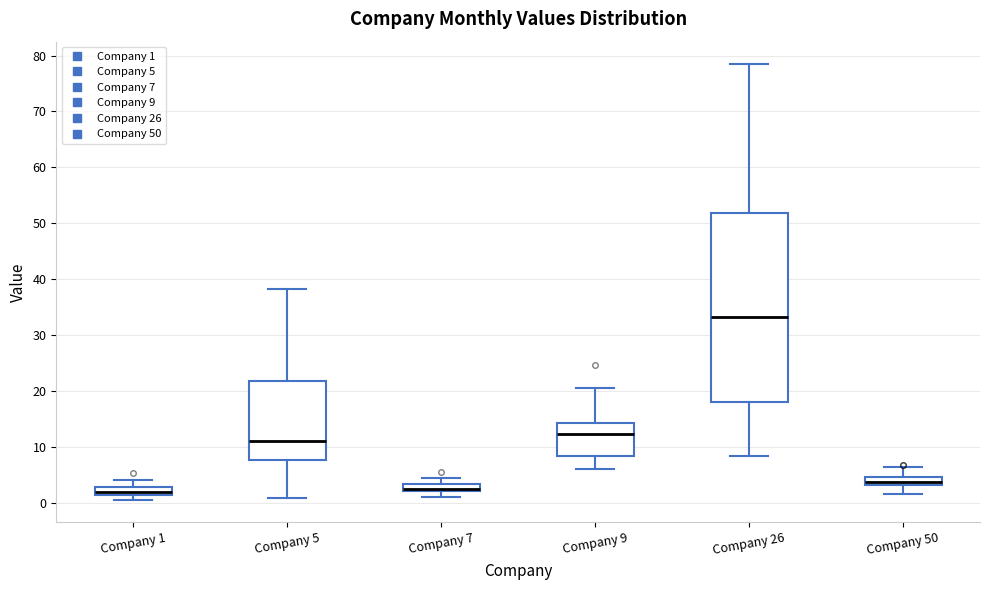

Where does the median line of the box for Company 5 sit on the y-axis? The values are not printed on the chart, so give them approximately, as read against the axis.

11